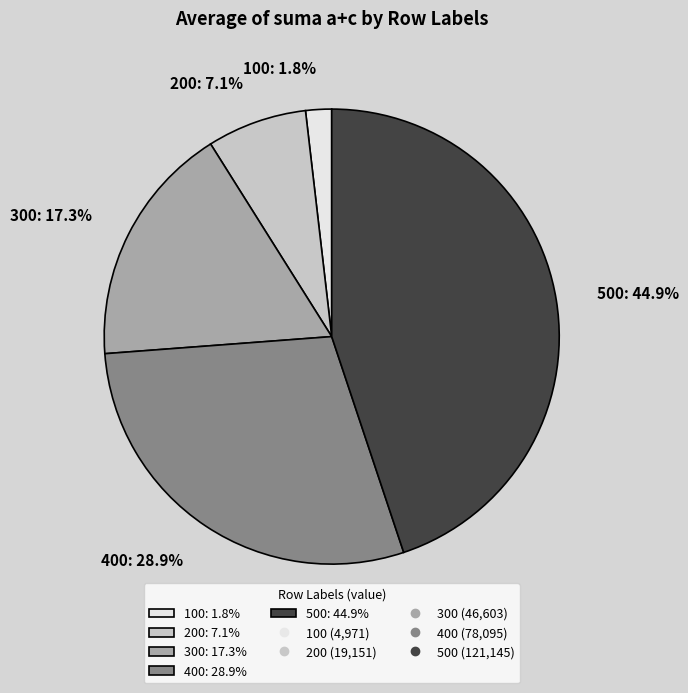

How many slices are in this pie chart?

5